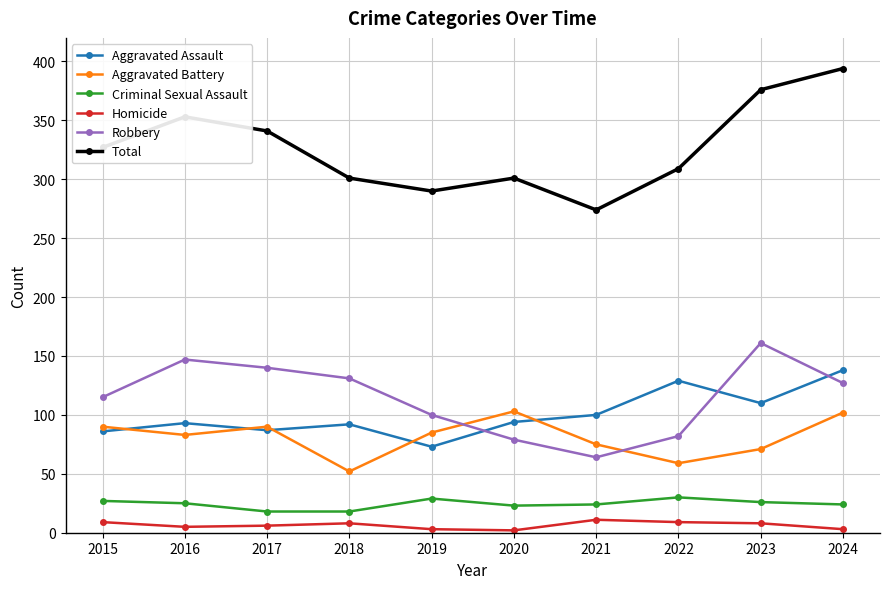

The Robbery series shows 175 at 2024. True or false?

False